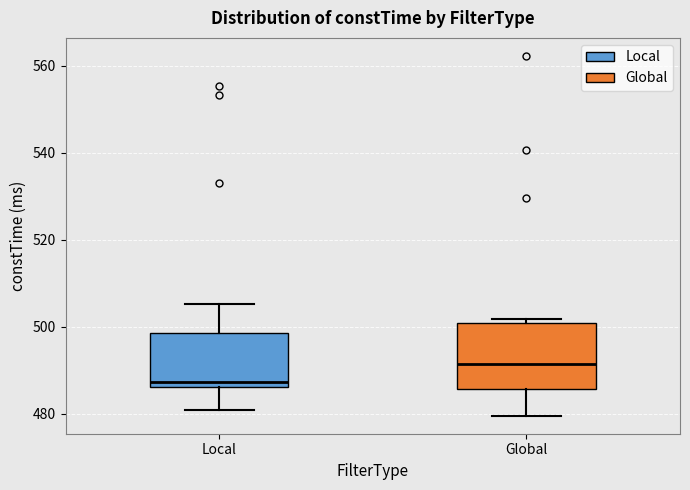

Which box's median line is the highest?

Global